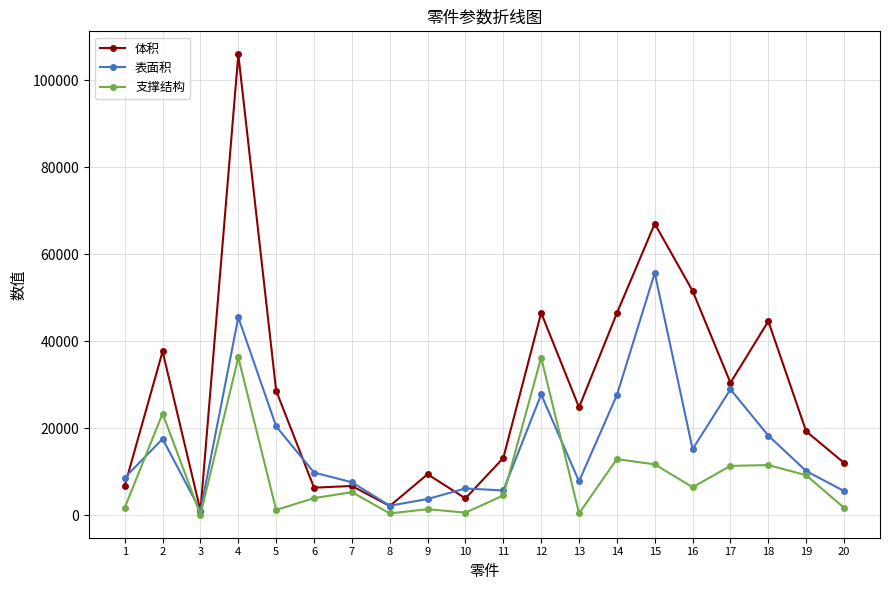

At which label is 体积 closest to 53469?

16